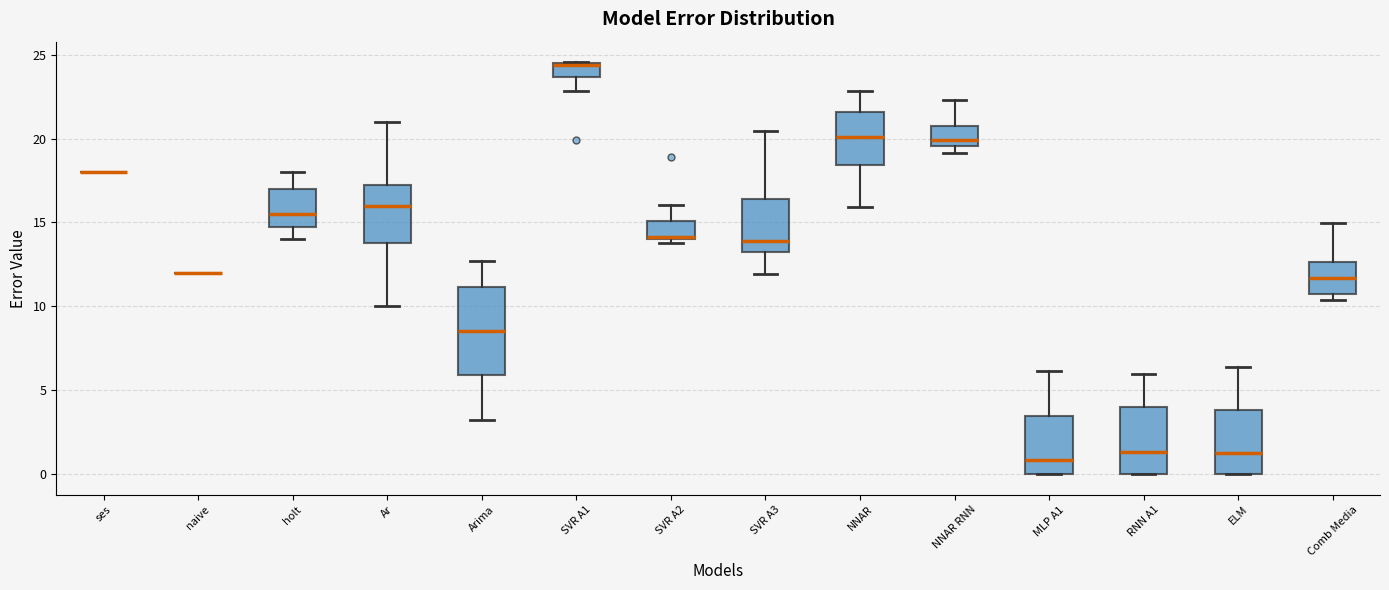

Comparing the boxes themselves (not the whiskers), which one is the tallest?

Arima